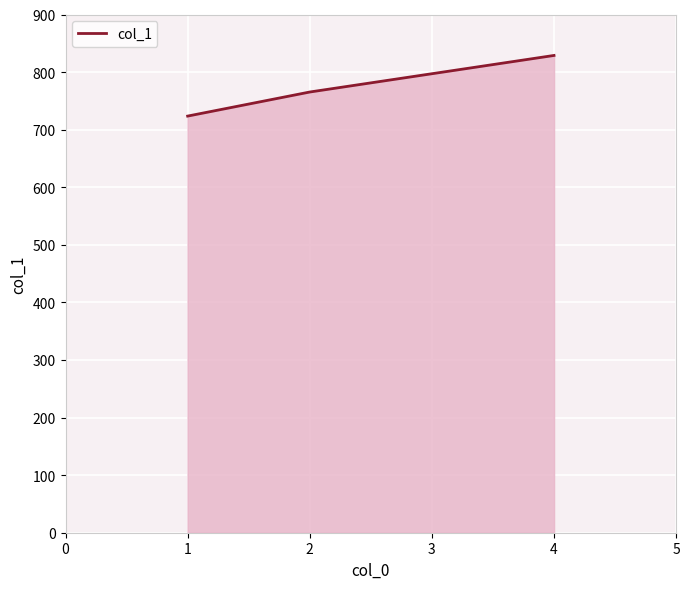

How many lines are shown in the chart?

1